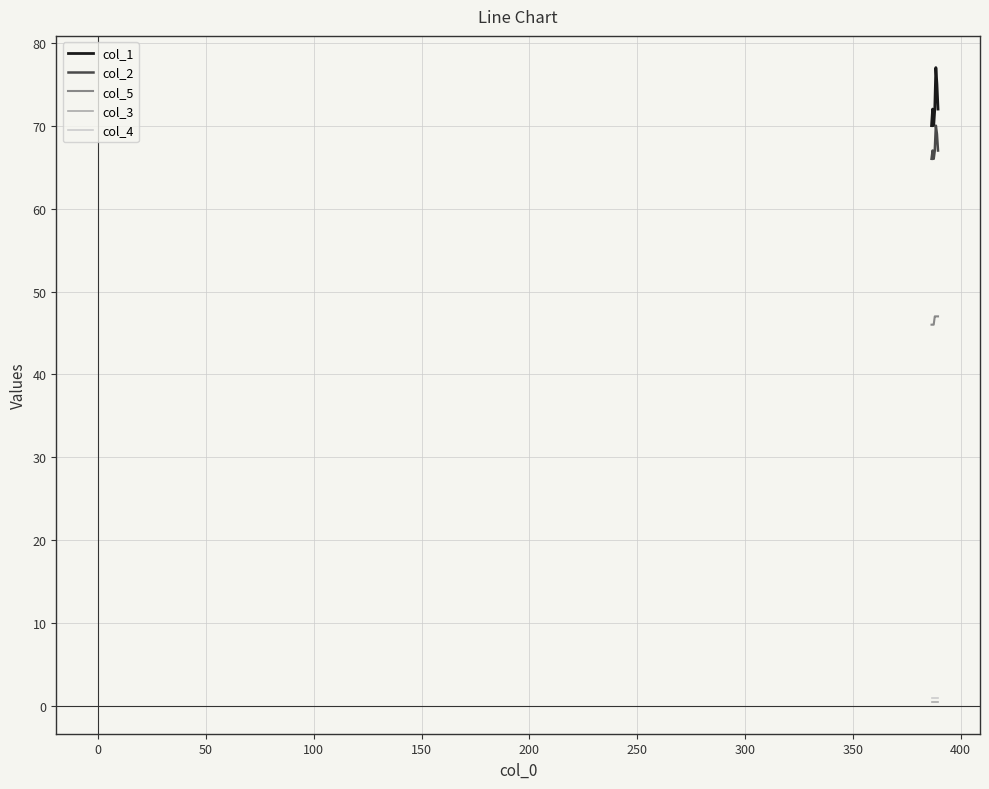

Which series has the largest range (max minus min)?

col_1